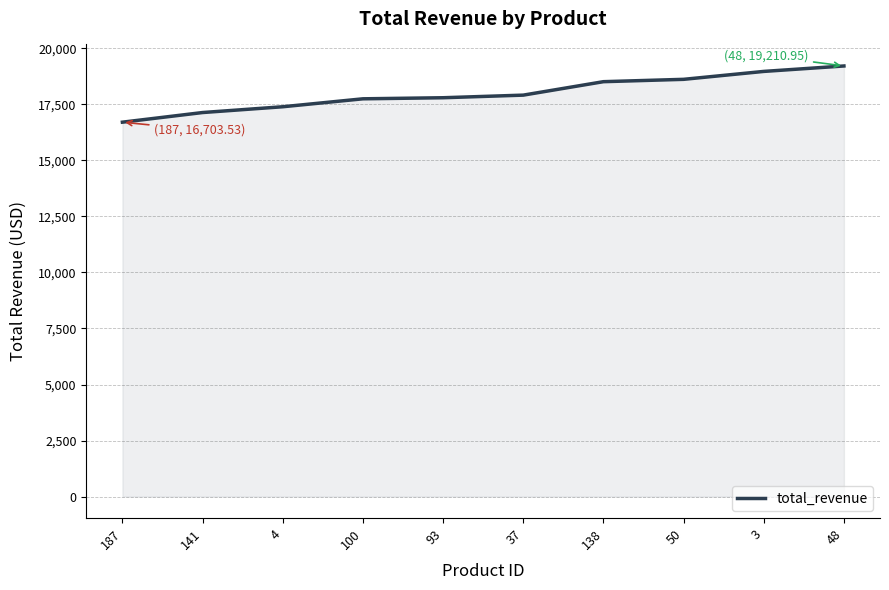

At which category does the chart reach its peak across all series?

48